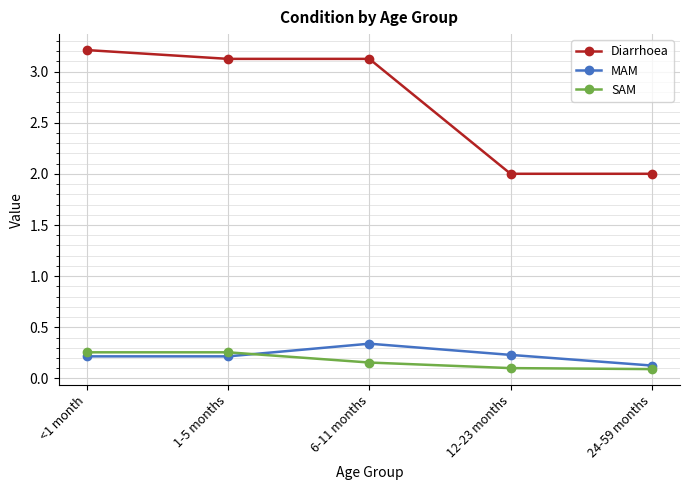

What are all the series names shown in the legend?

Diarrhoea, MAM, SAM